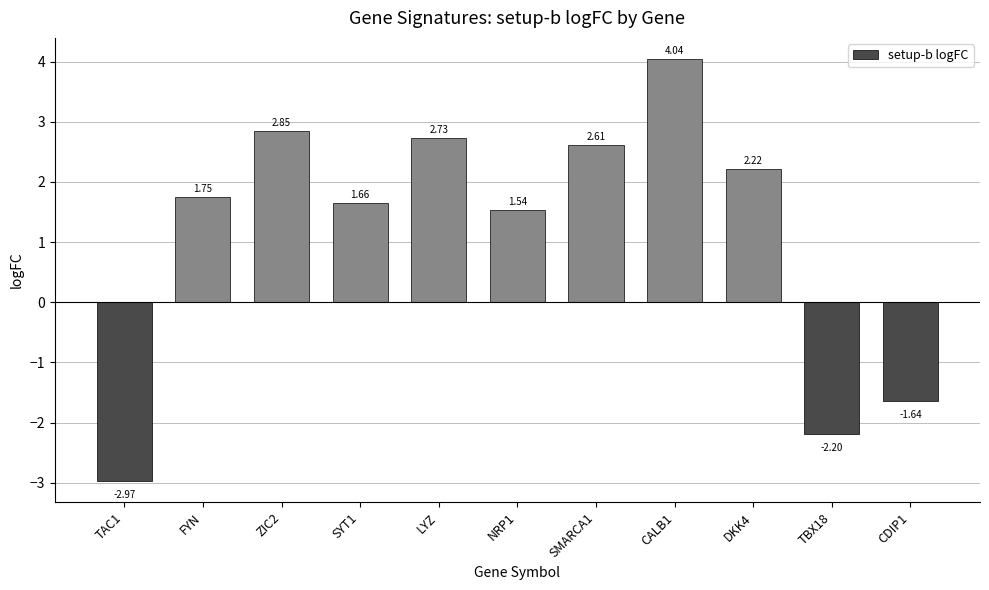

Which label corresponds to the smallest value in the chart?

TAC1